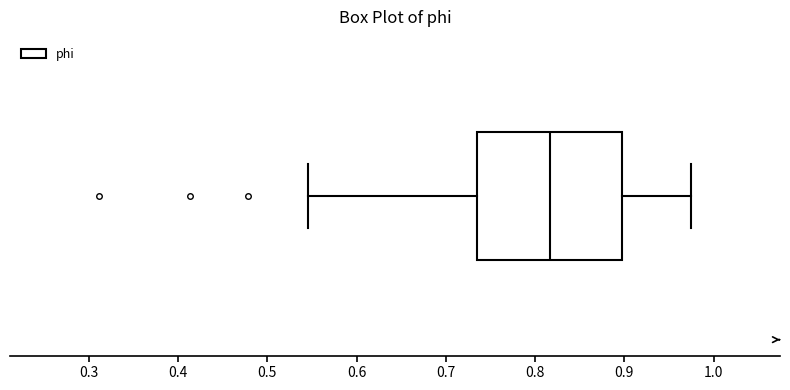

Where is the left edge of the box on the x-axis? The values are not printed on the chart, so give them approximately, as read against the axis.

0.73